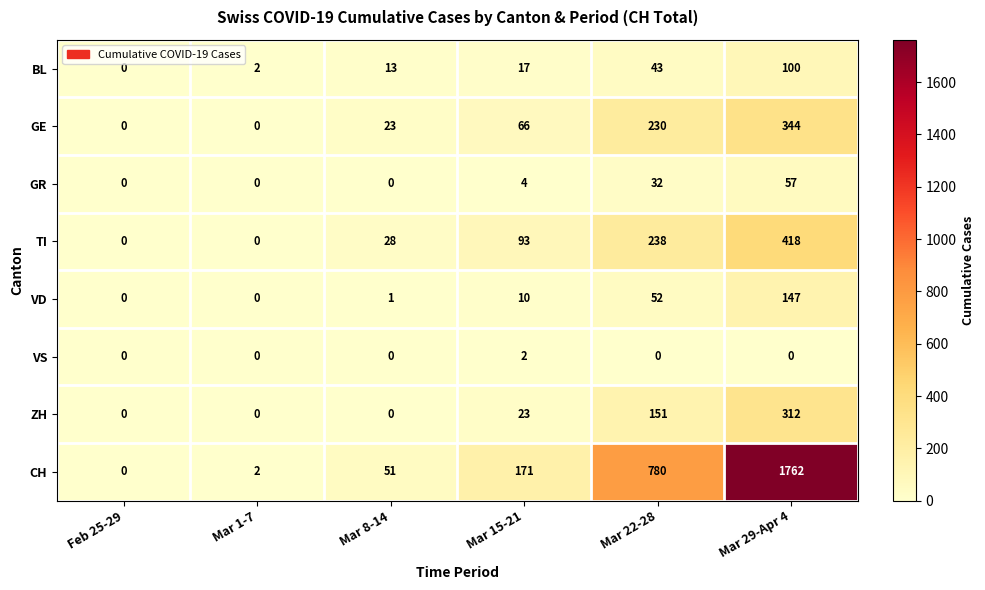

The CH series shows 1 at Mar 1-7. True or false?

False